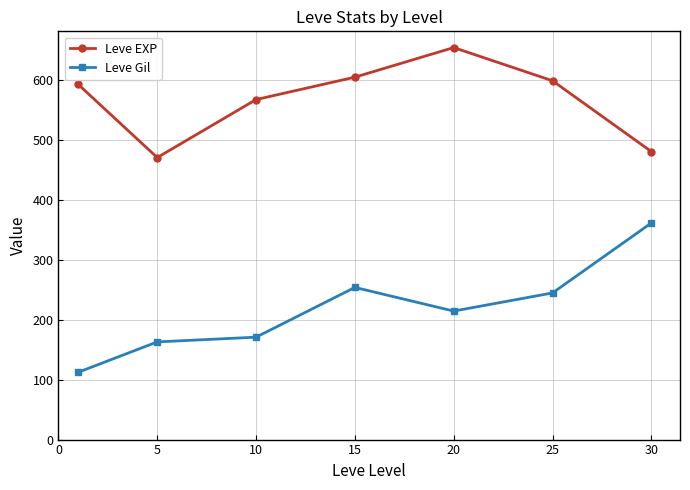

How many lines are shown in the chart?

2